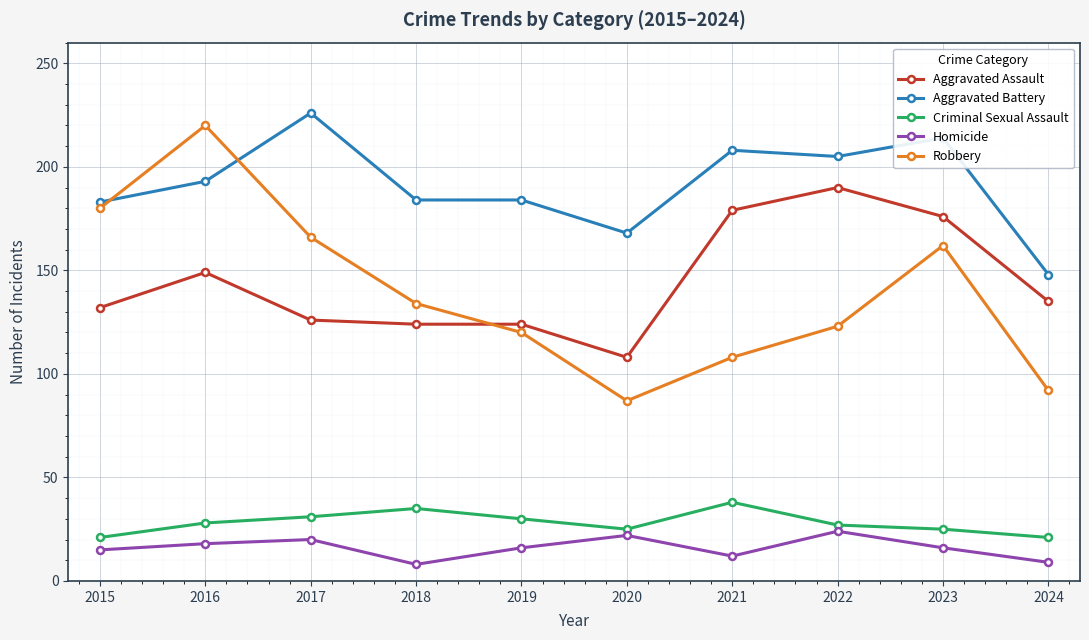

What is the value of the Aggravated Assault point at the 1st from the left?

132